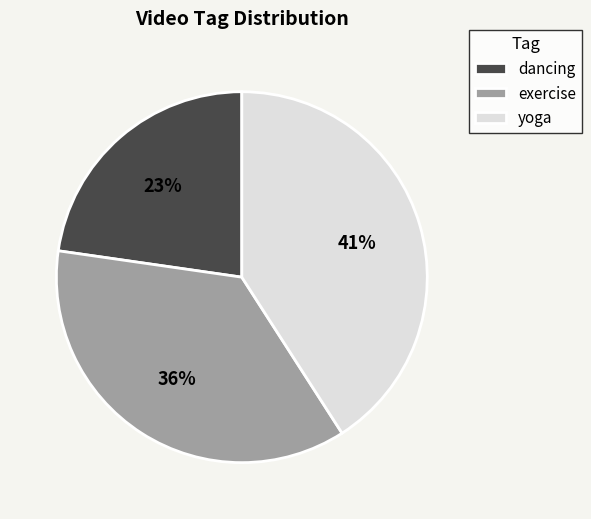

To the nearest percent, what portion does dancing represent?

23%